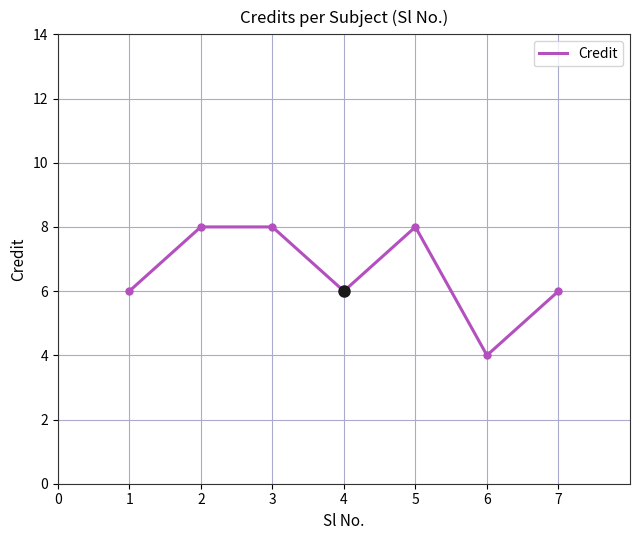

Is it true that the value at 5 is 2?

False